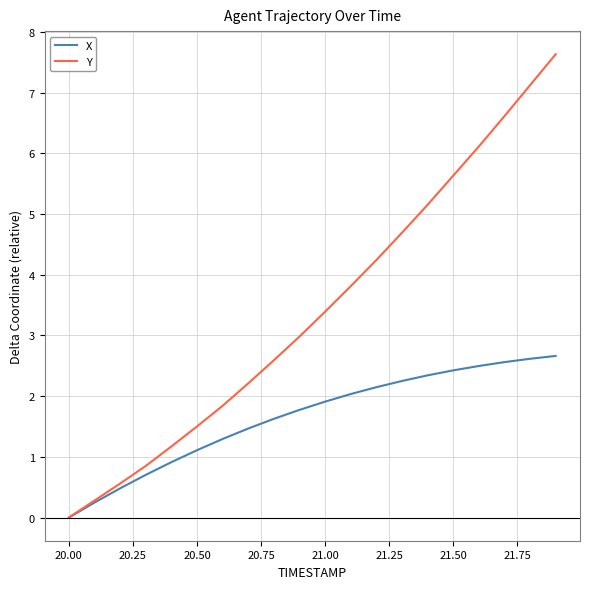

Which series has the largest range (max minus min)?

Y